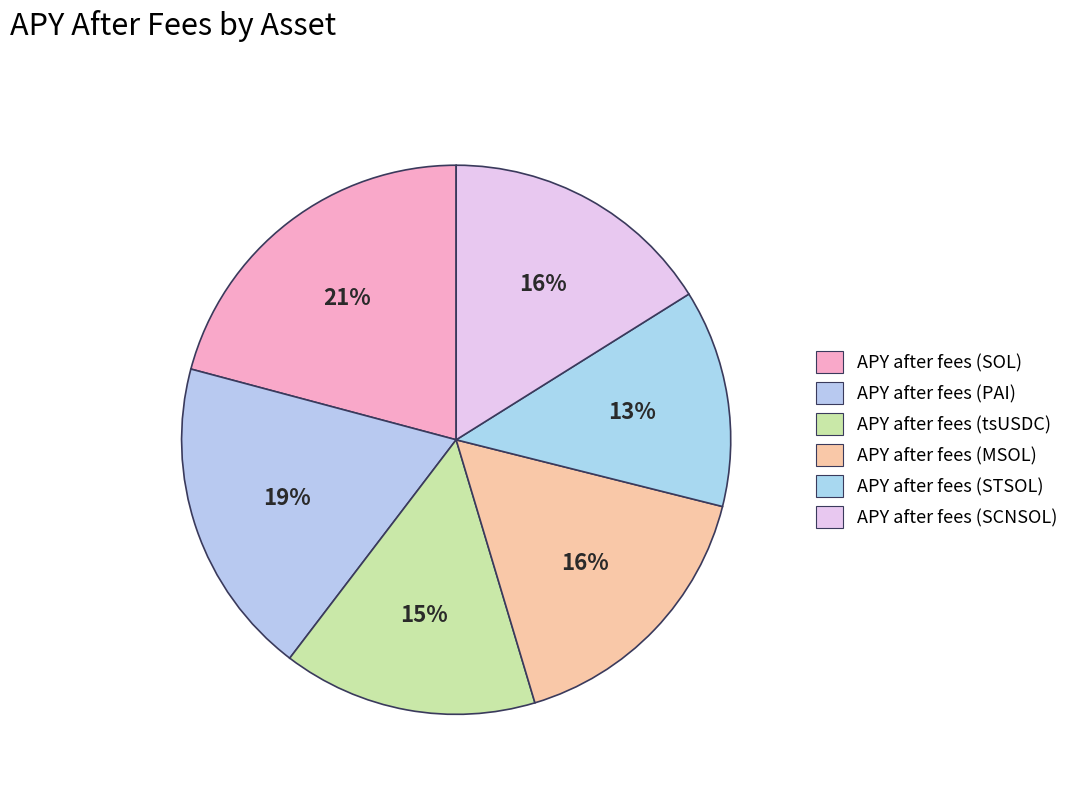

Between APY after fees (tsUSDC) and APY after fees (MSOL), which is larger?

APY after fees (MSOL)